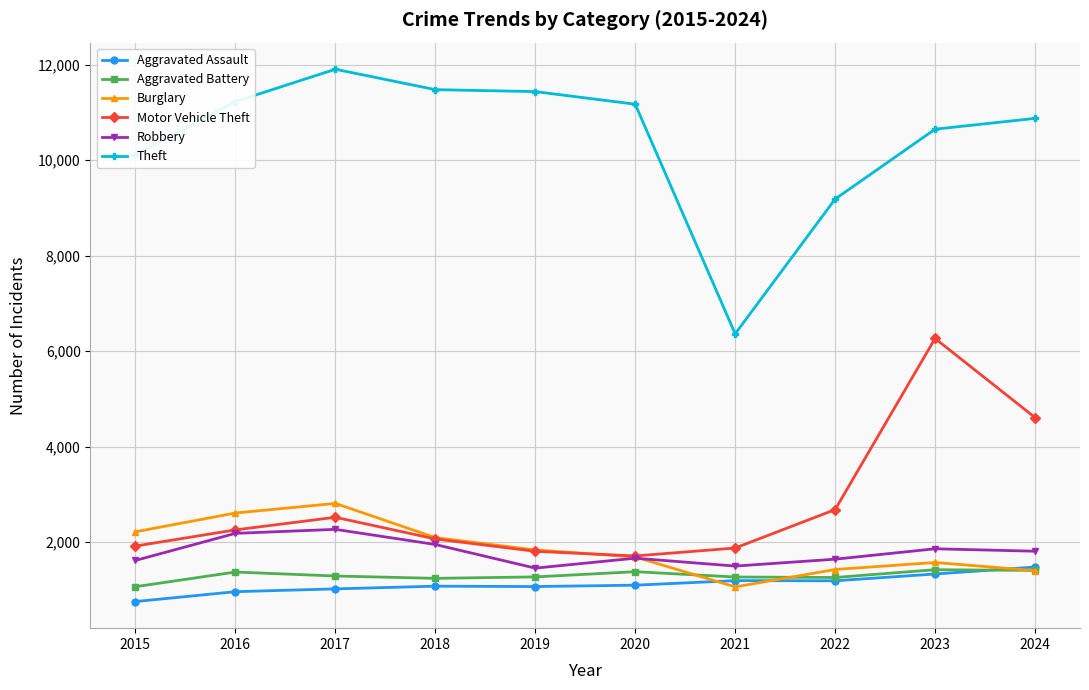

True or false: Burglary has more than 0 interior local peaks.

True